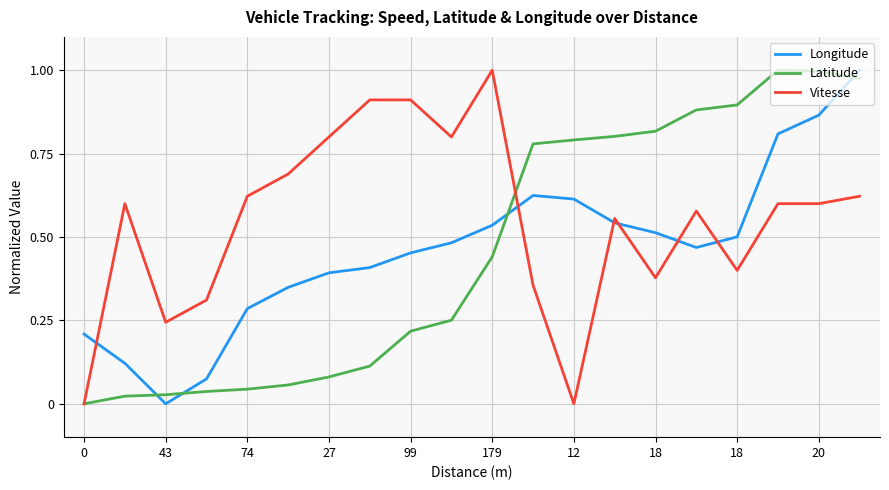

Which series has the largest total across all categories?

Vitesse